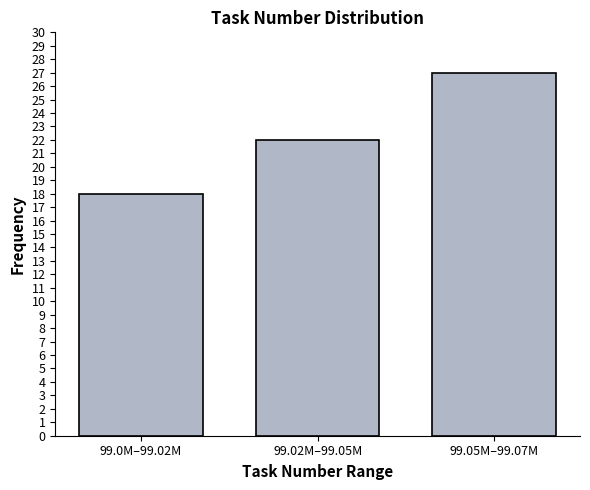

Reading left to right, what are all the values shown in this chart?

18	22	27